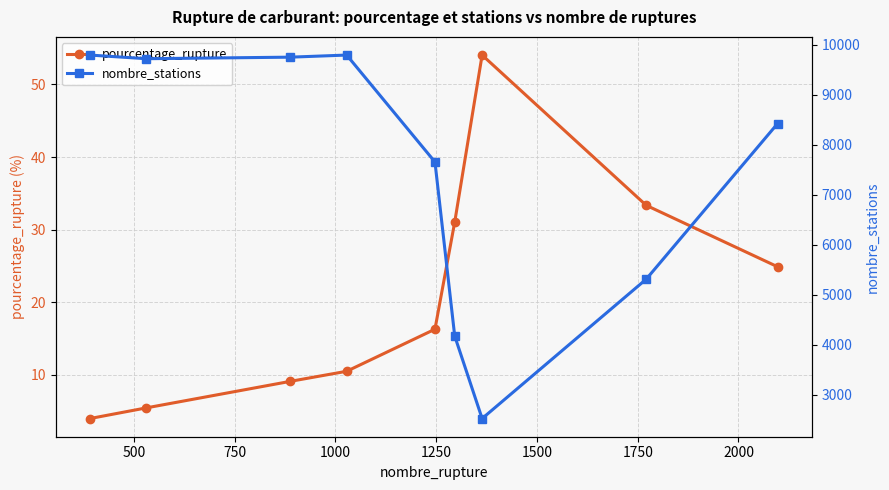

How many interior local peaks does the pourcentage_rupture series have?

1